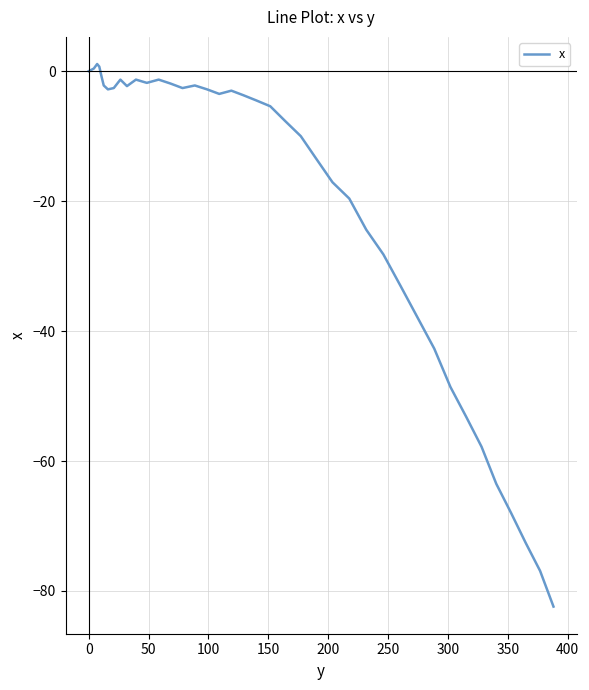

What is the minimum value shown in the chart?

-82.4